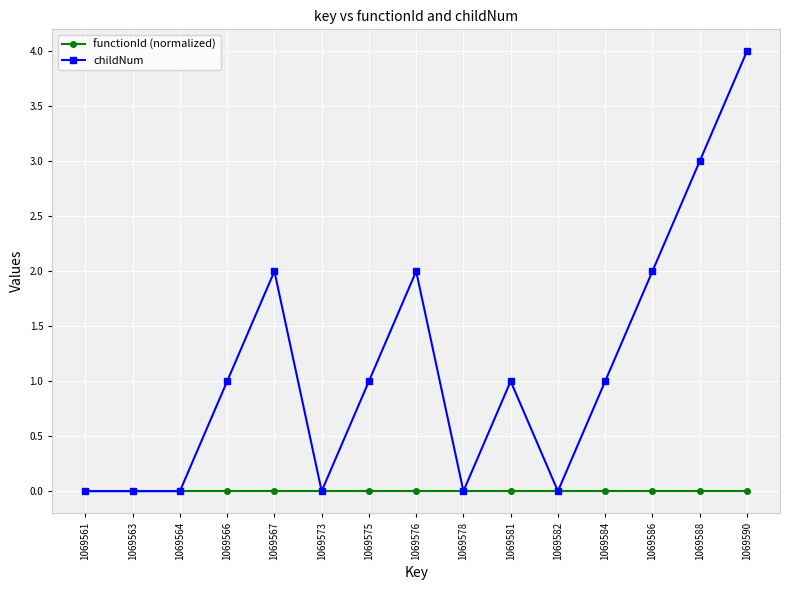

Rank the series by their average value, from highest to lowest.

childNum, functionId (normalized)